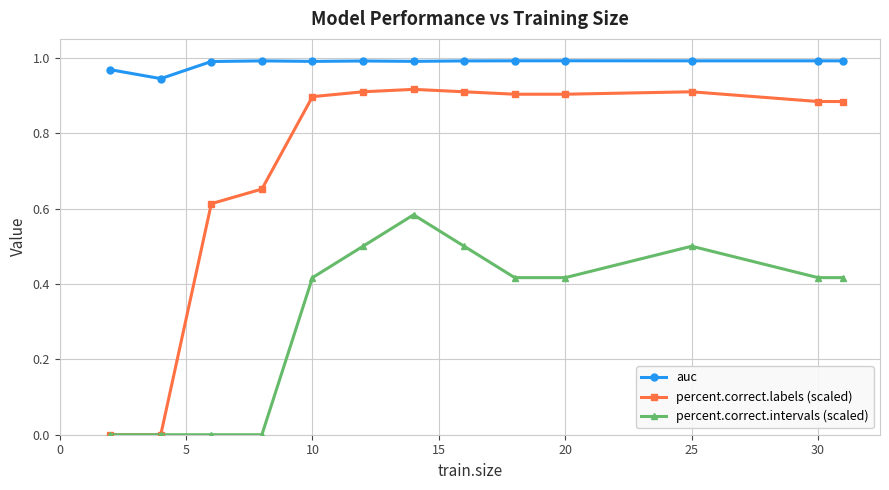

What are all the series names shown in the legend?

auc, percent.correct.labels (scaled), percent.correct.intervals (scaled)